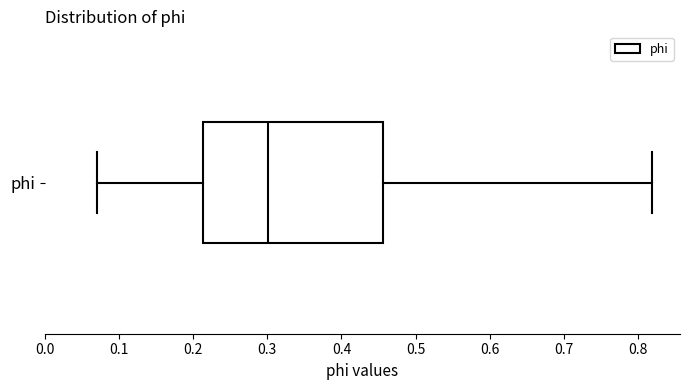

Transcribe this box plot: give where the median line is, the range the box spans, and where the two whiskers end, as read against the x-axis. The values are not printed on the chart, so give them approximately, as read against the axis.

median 0.30, box 0.21 to 0.46, whiskers 0.07 to 0.82